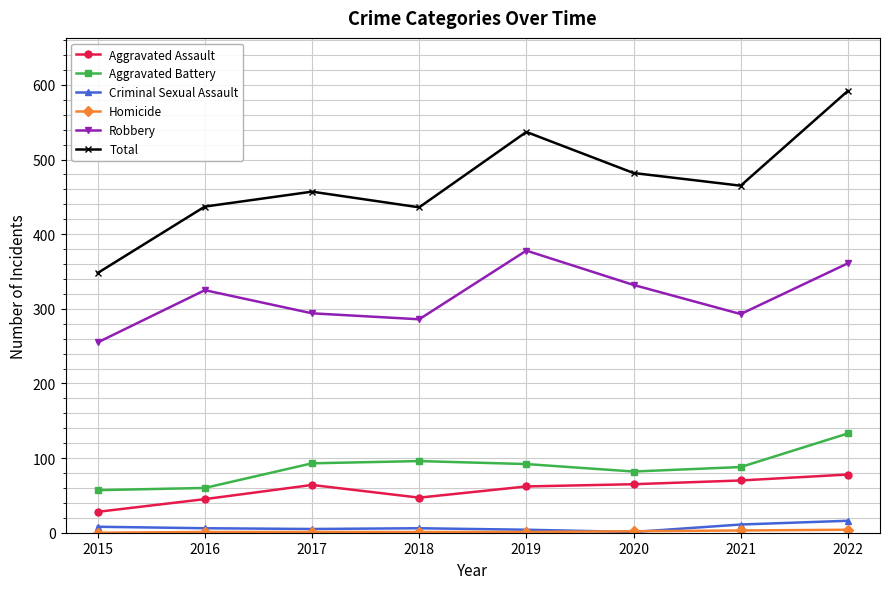

What is the value of the Aggravated Assault point at the 8th from the left?

78